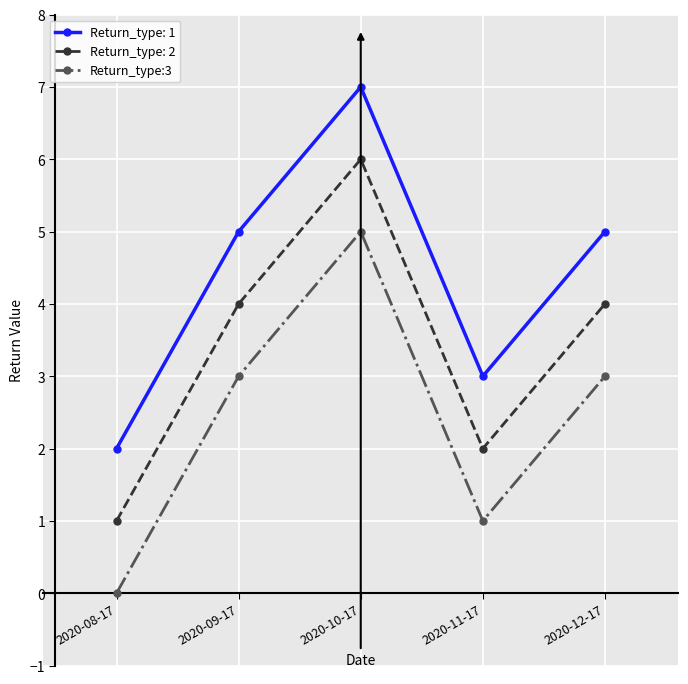

Rank the series by their maximum value, from lowest to highest.

Return_type:3, Return_type: 2, Return_type: 1